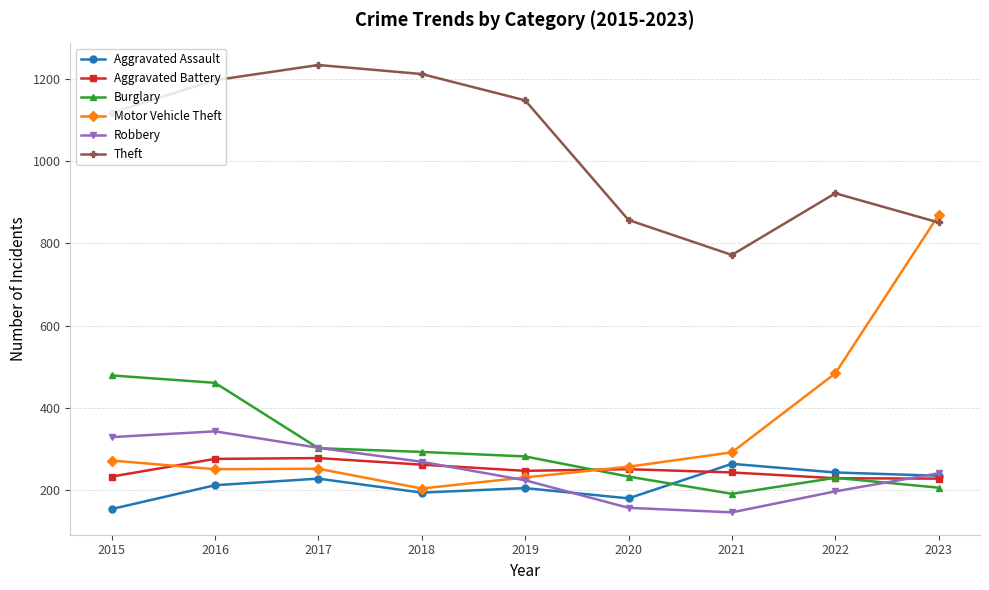

Does the chart display data point markers on the line(s)?

Yes